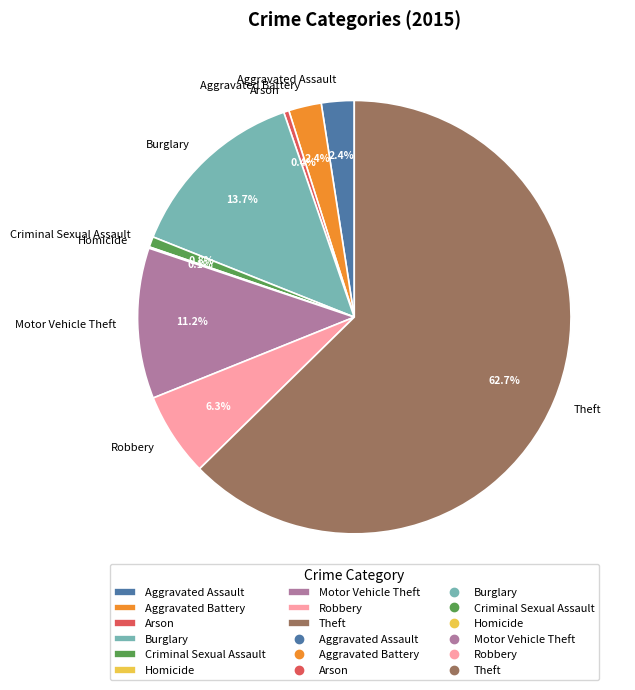

To the nearest percent, what portion does Robbery represent?

6%